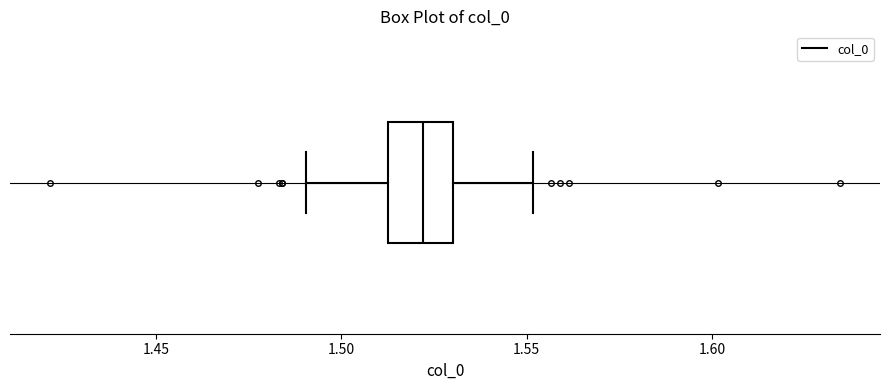

Read this box plot against the x-axis: the position of the median line, the range covered by the box, and the ends of both whiskers. The values are not printed on the chart, so give them approximately, as read against the axis.

median 1.520, box 1.515 to 1.530, whiskers 1.490 to 1.550